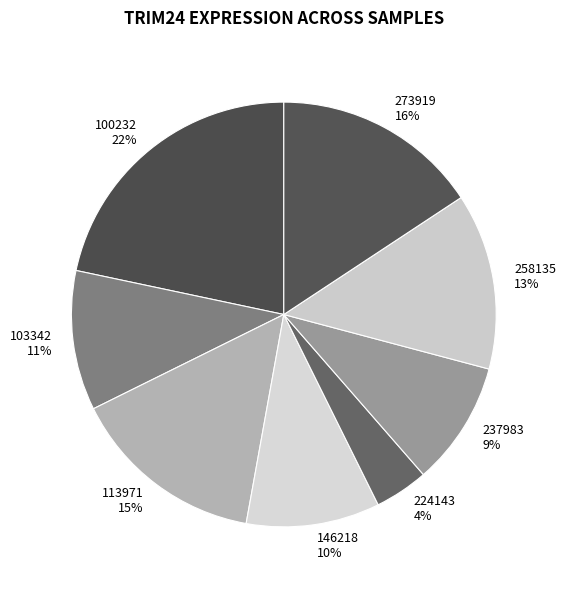

What percentage is the 103342 slice, to the nearest percent?

11%